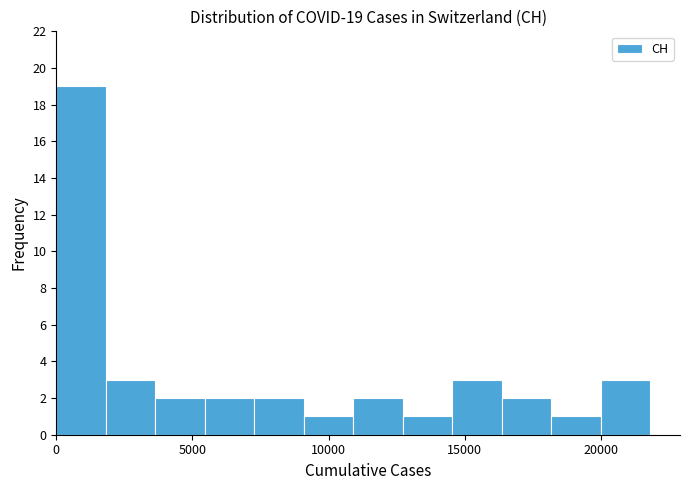

Around what value on the x-axis is the tallest bar? Give the approximate position of its centre, as read against the axis.

1000